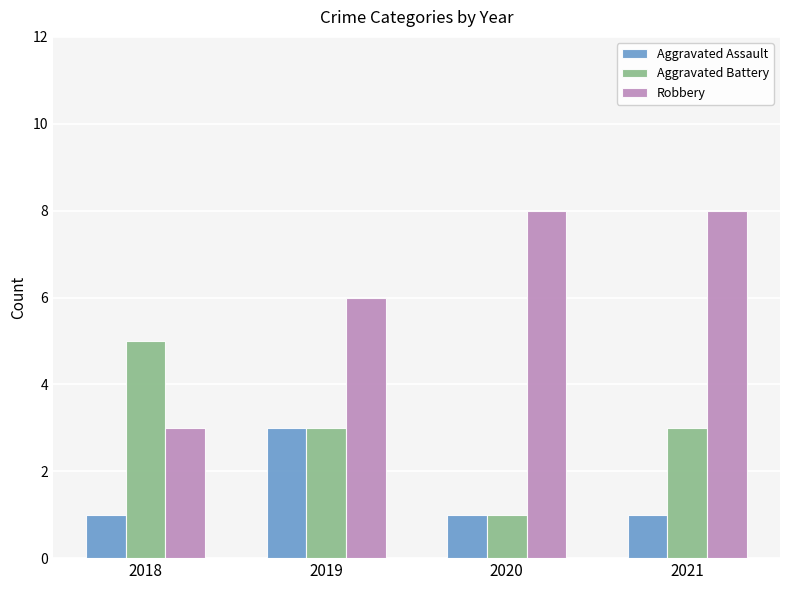

Which series changed the most between 2018 and 2020?

Robbery